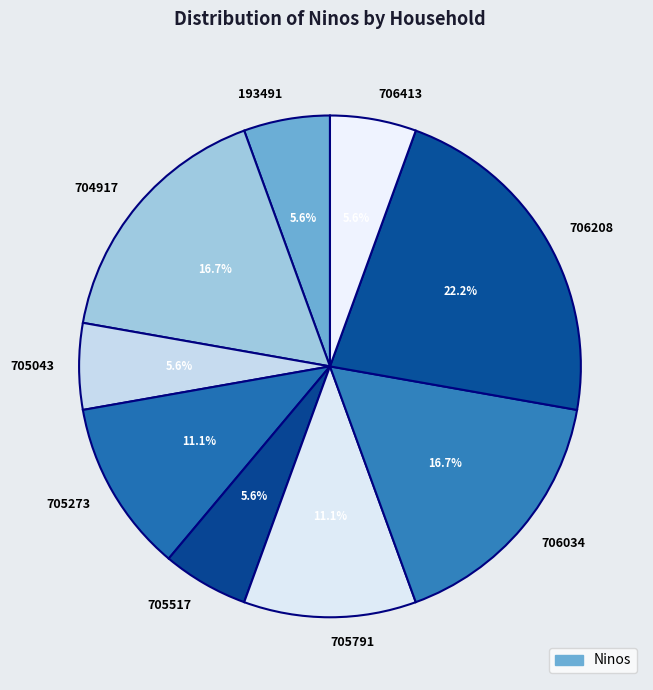

Do 705791 and 705517 together represent more than half of the pie?

No